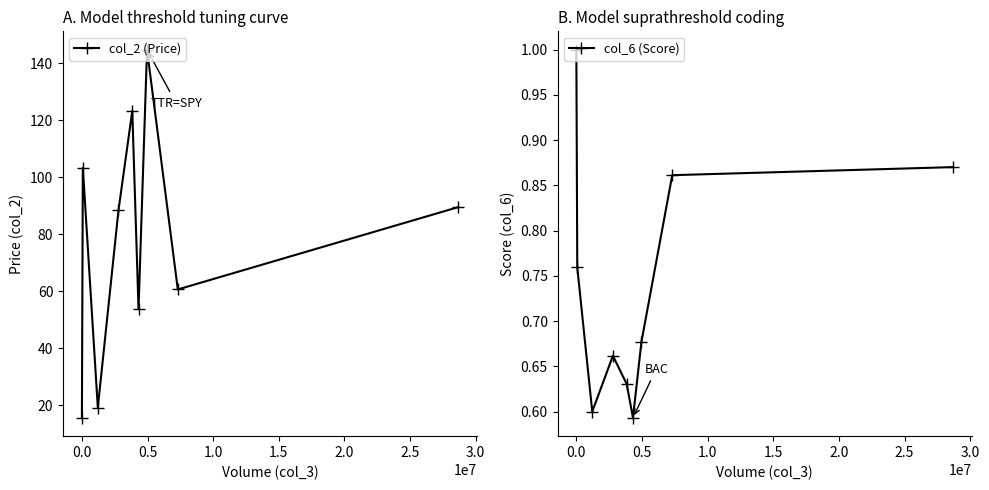

How many lines are shown in the chart?

2